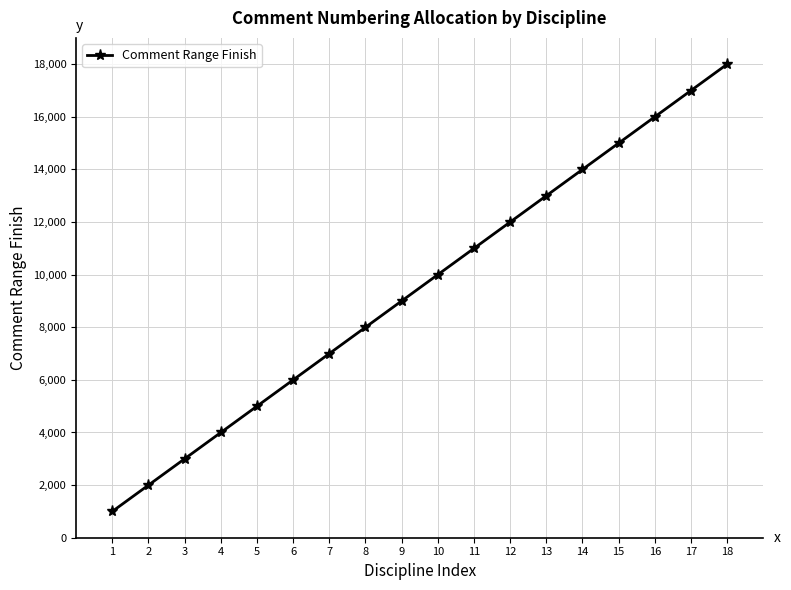

Reading left to right, list all the values displayed in this chart.

1=1000	2=2000	3=3000	4=4000	5=5000	6=6000	7=7000	8=8000	9=9000	10=10000	11=11000	12=12000	13=13000	14=14000	15=15000	16=16000	17=17000	18=18000